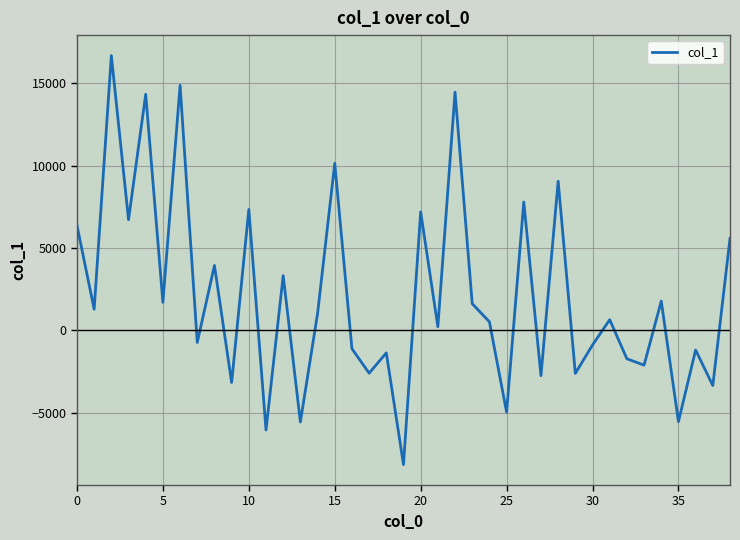

How many categories are shown in the chart?

39